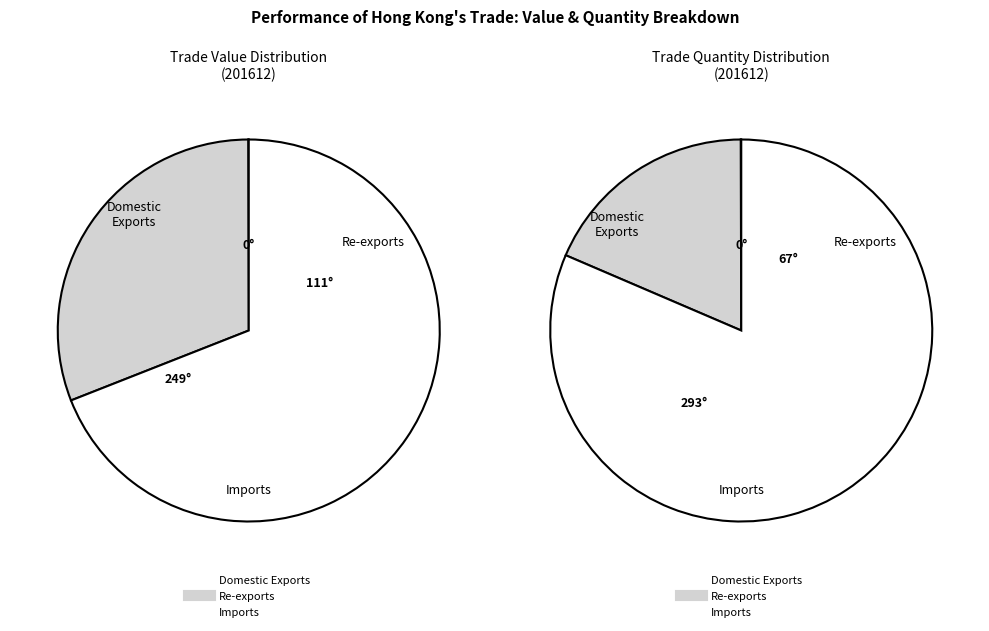

How many segments does this pie chart have?

3